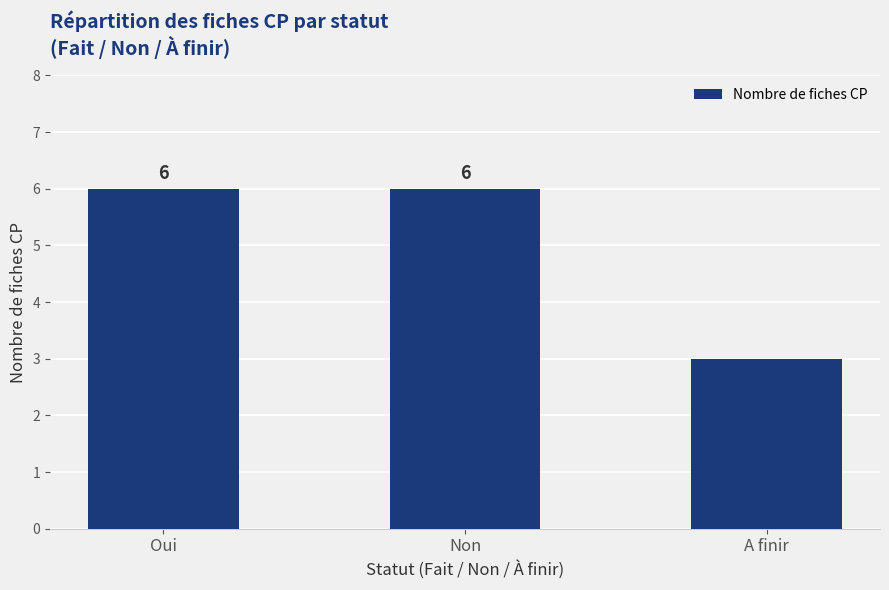

What is the approximate value at A finir?

3